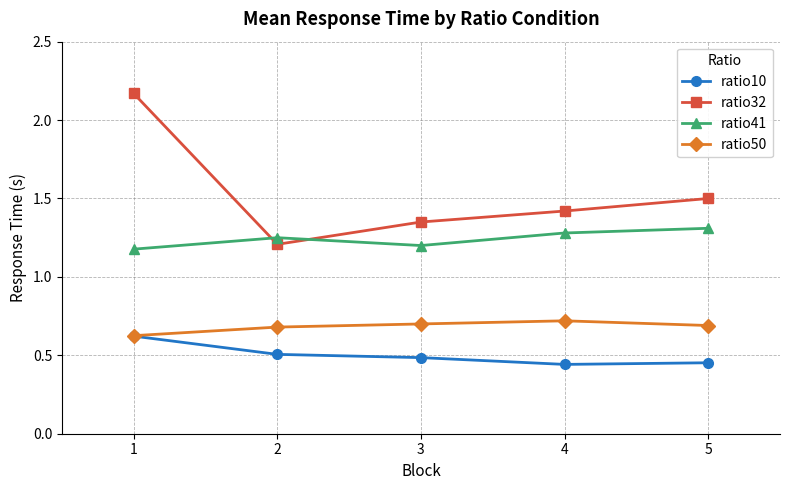

What is the difference between the maximum and minimum values in the ratio50 series?

0.1